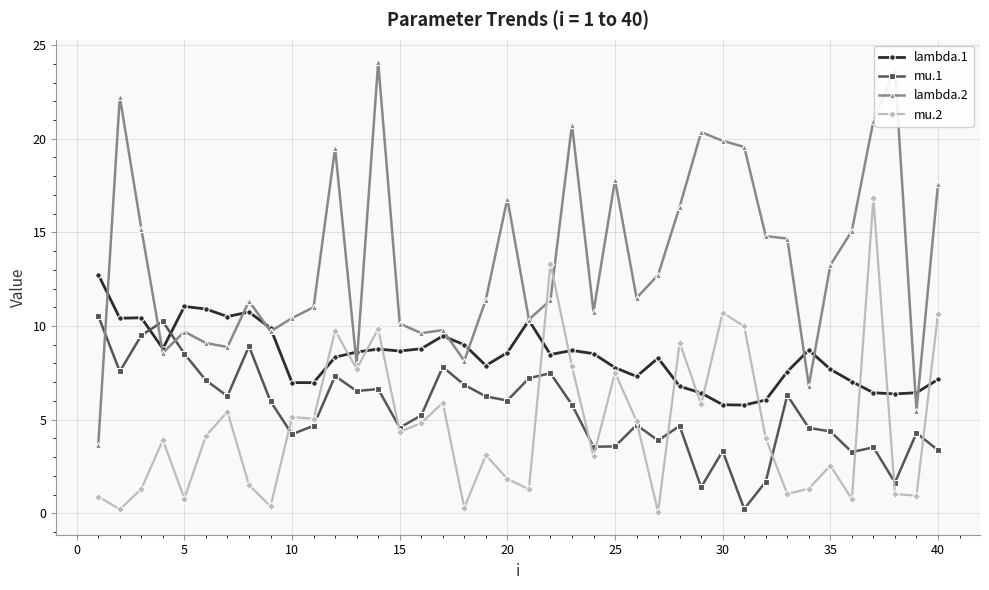

Which series ends up on top after the final intersection of mu.1 and lambda.1?

lambda.1